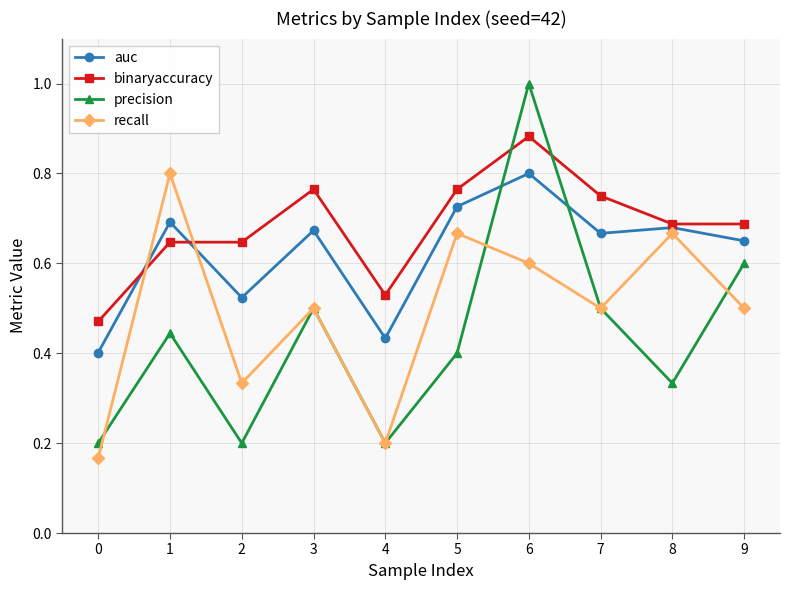

Is it true that recall equals 0.2 at 4?

True